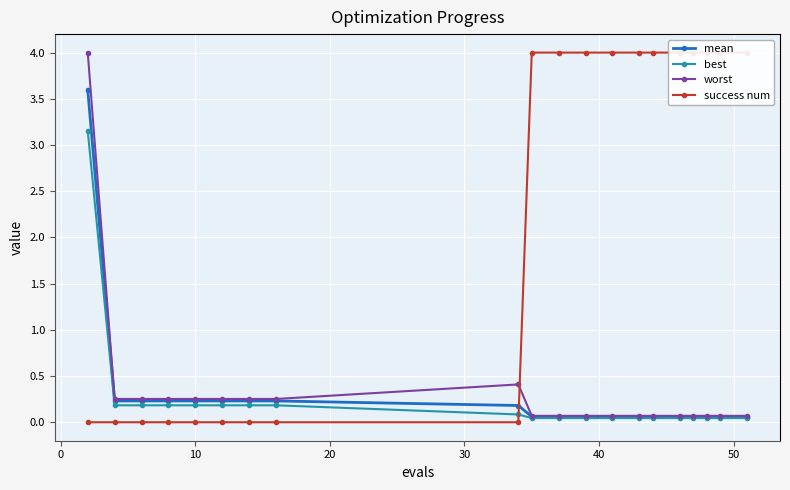

What is the value of the mean point at the 6th from the left?

0.2